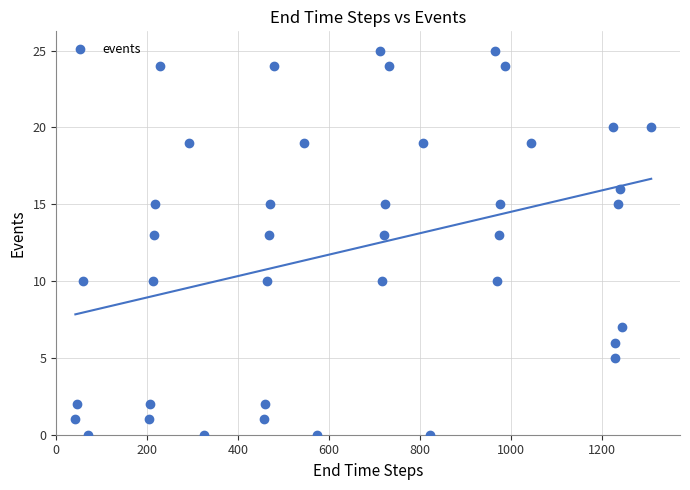

What is the range of X values (max minus min)?

1267